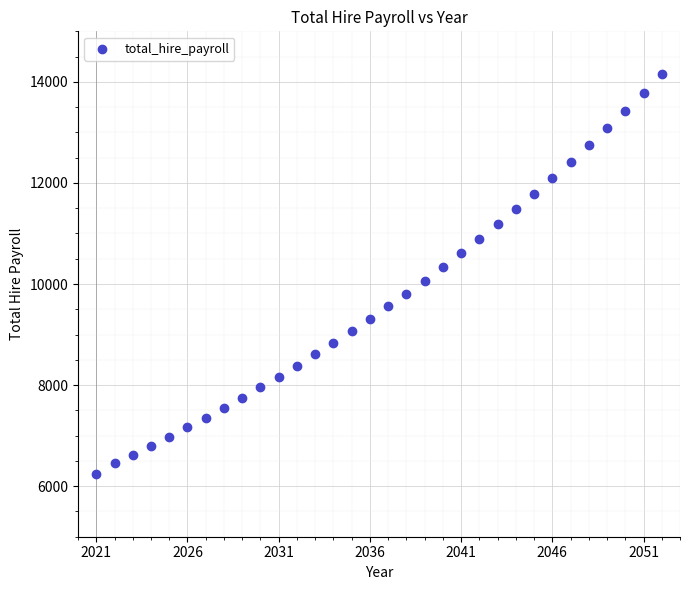

What is the range of X values (max minus min)?

31.0